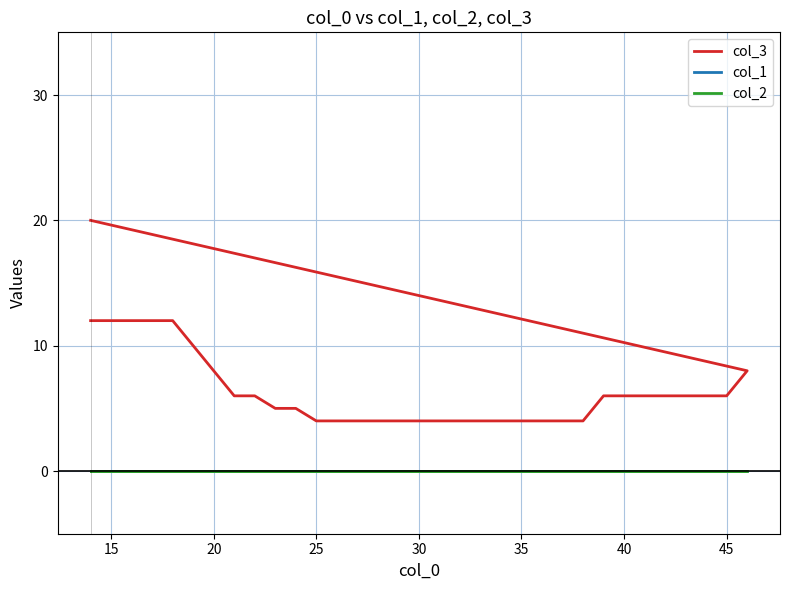

Which series has the widest spread of values?

col_3